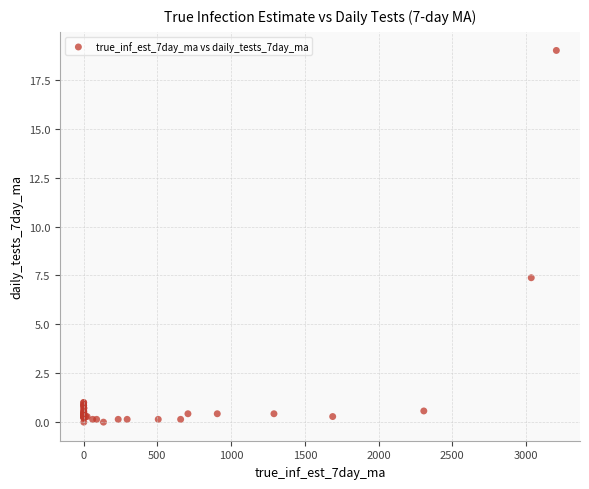

What Y value in the scatter plot is closest to 9?

7.4